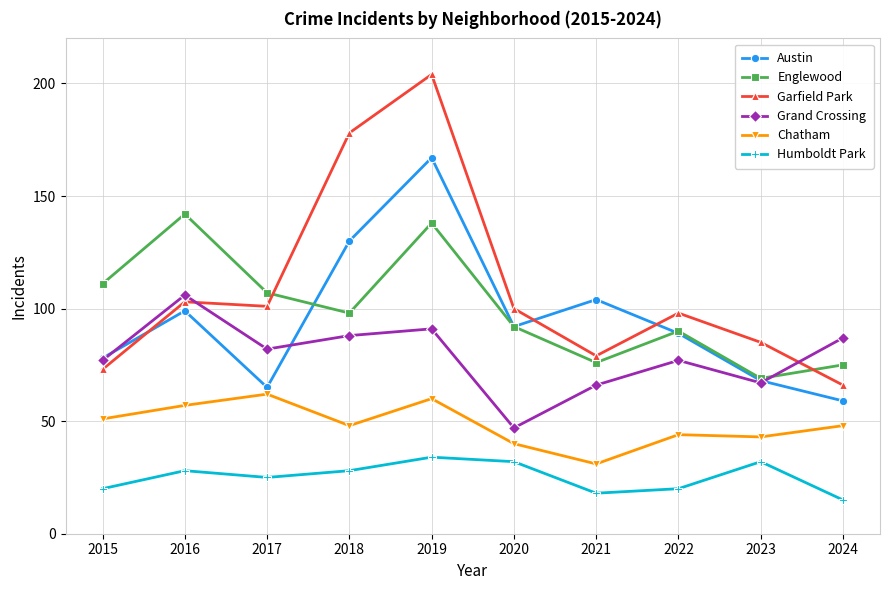

What is the value of the Humboldt Park point at the 2nd from the left?

28